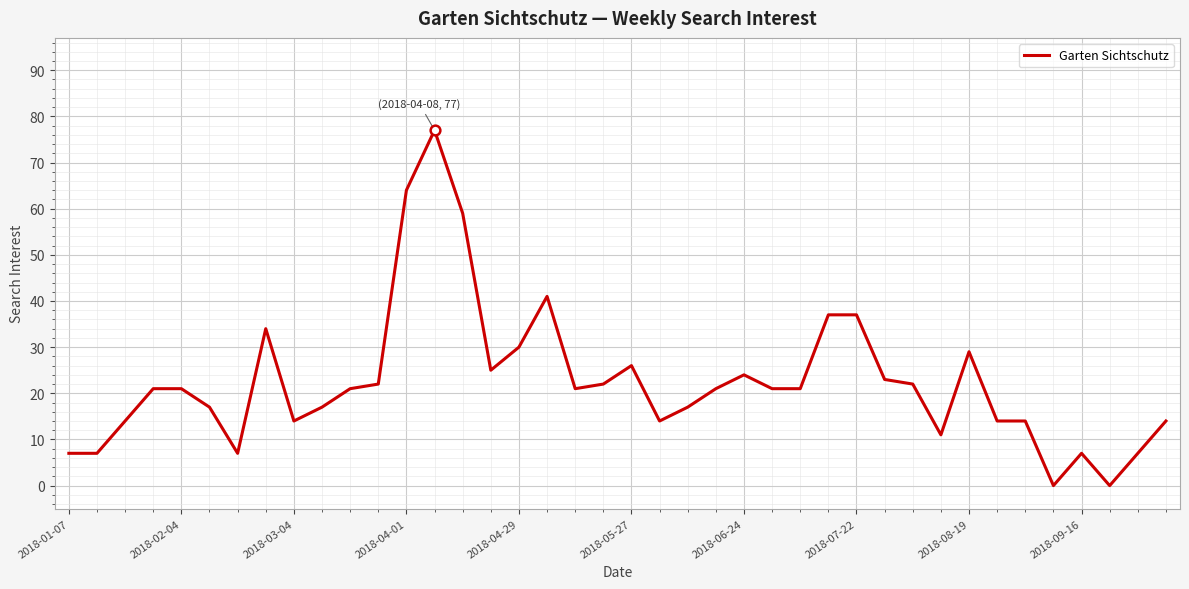

What is the maximum value shown in the chart?

77